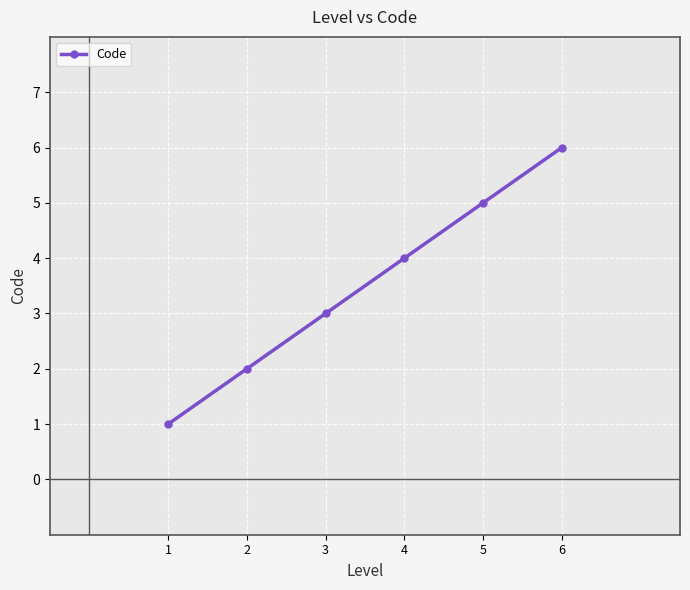

What is the greatest value displayed?

6